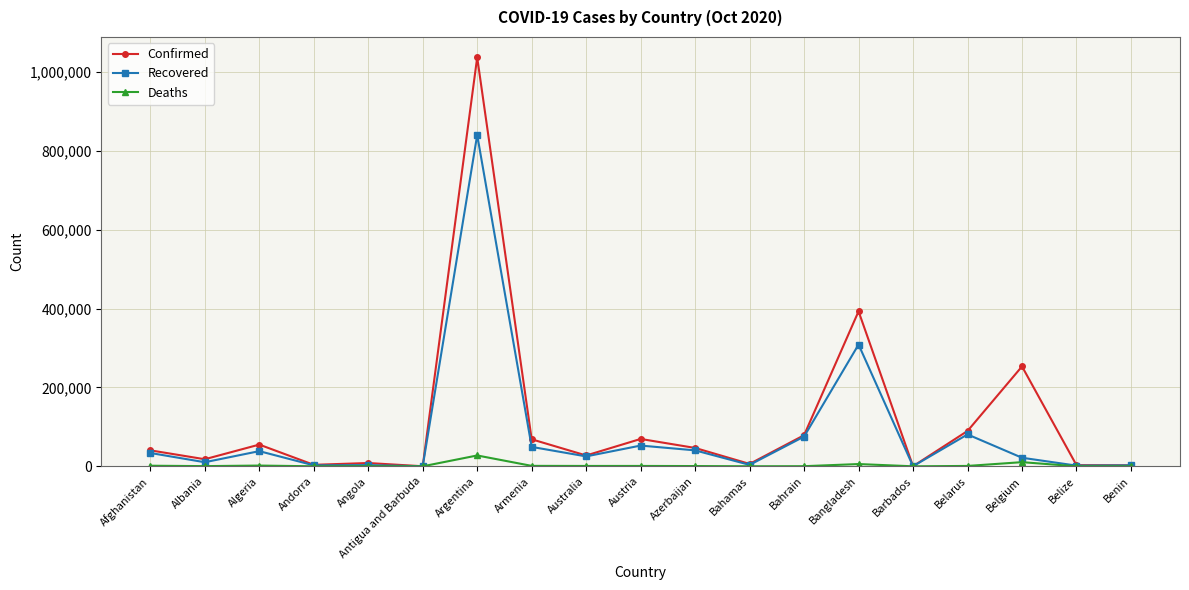

At which category does the chart reach its peak across all series?

Argentina